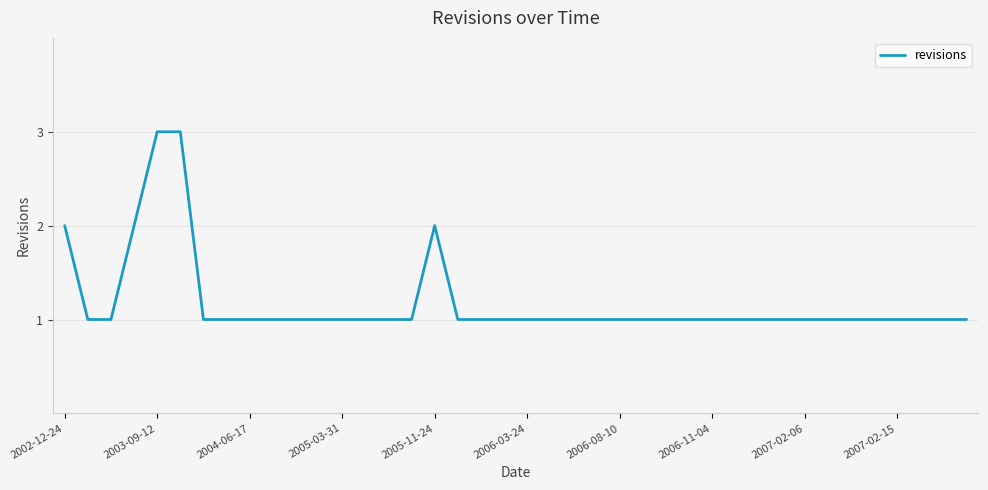

What is the maximum value shown in the chart?

3